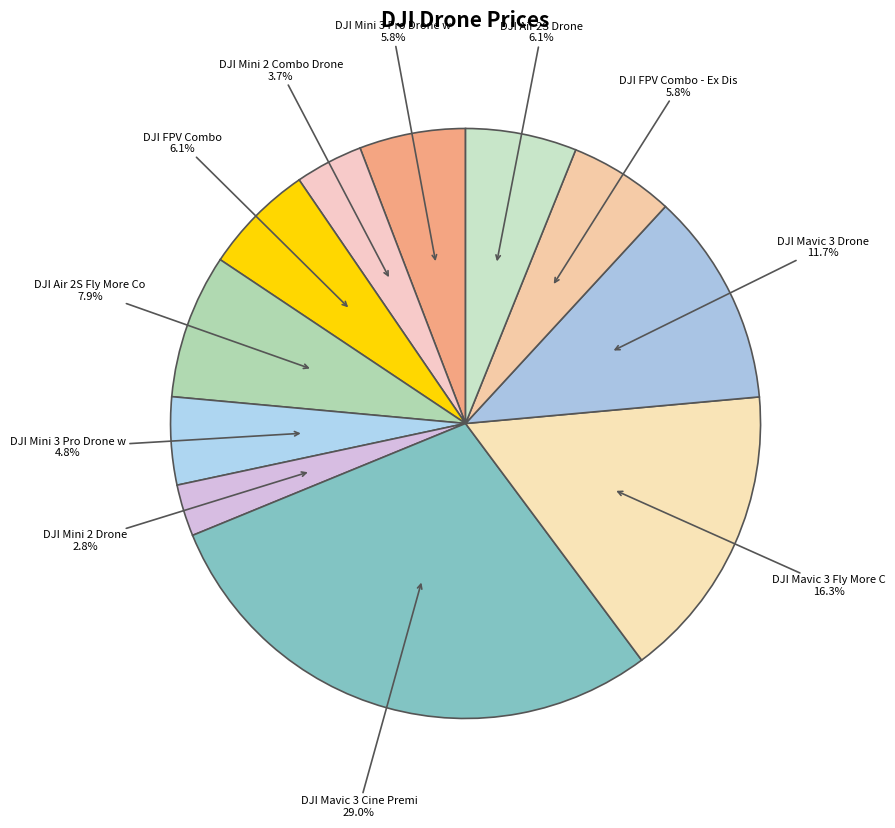

To the nearest percent, what is the average slice percentage?

9%